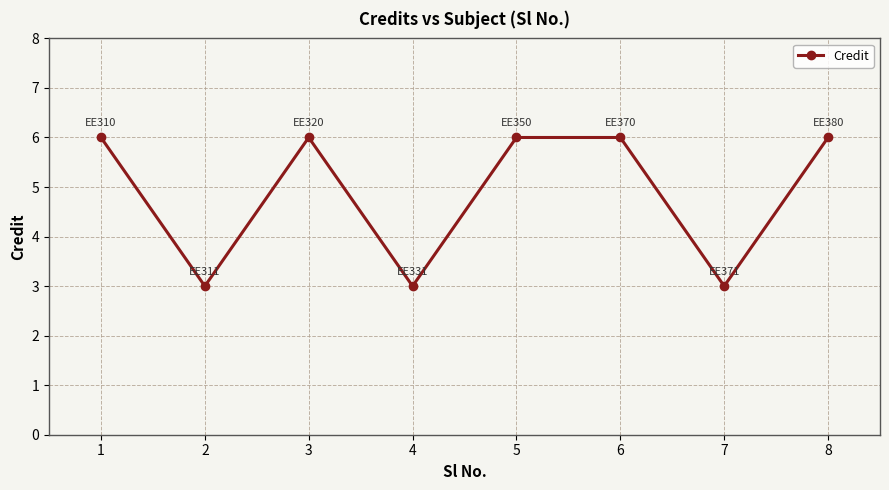

Read the value at 1.

6